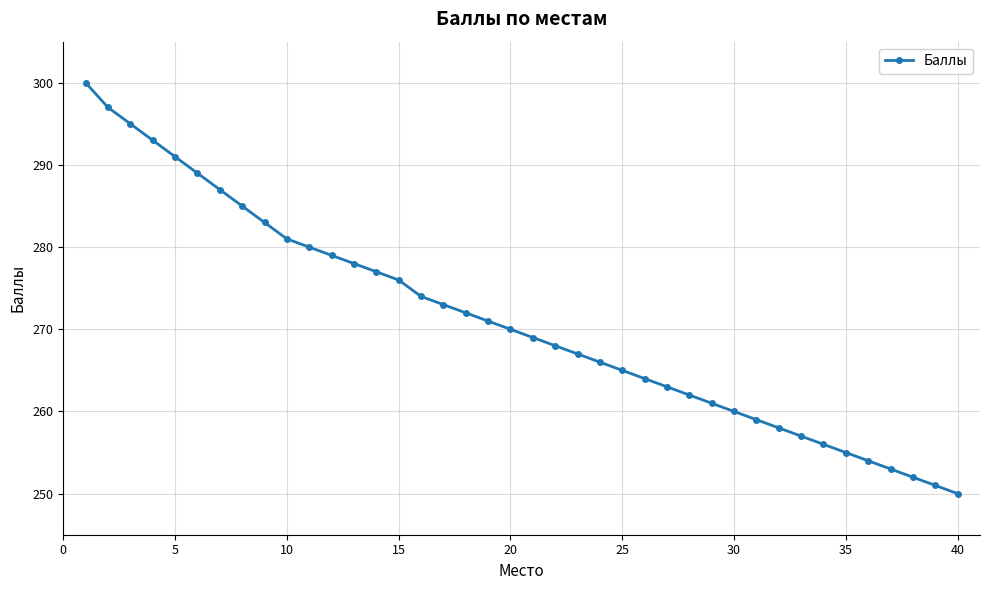

What is the smallest value displayed?

250